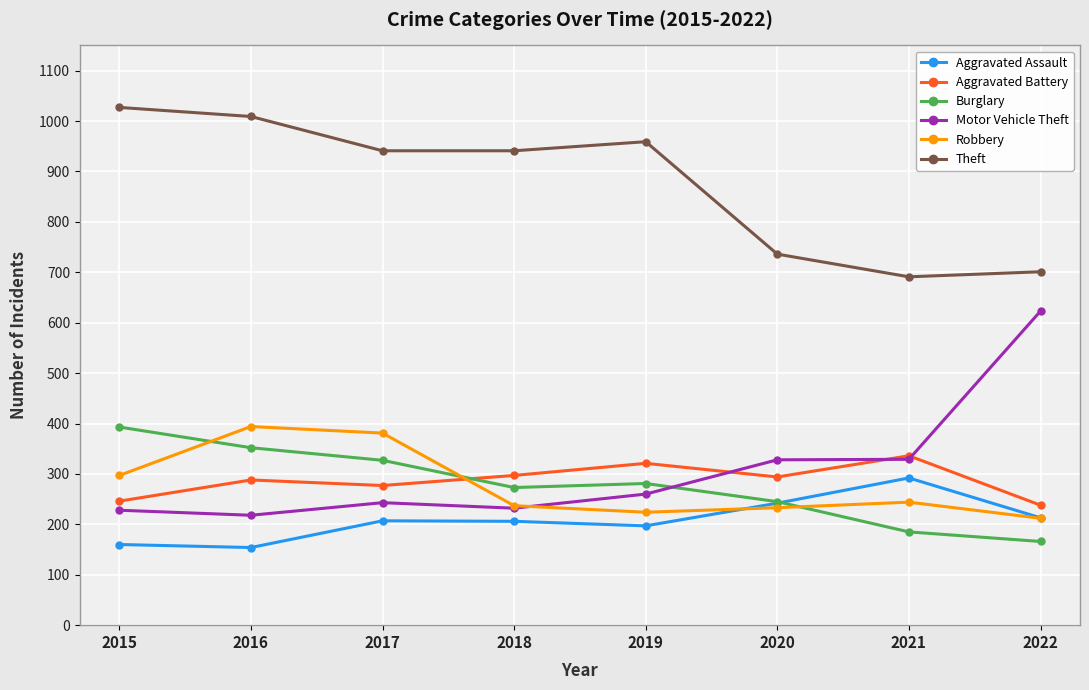

At how many categories does at least one series exceed 529?

8